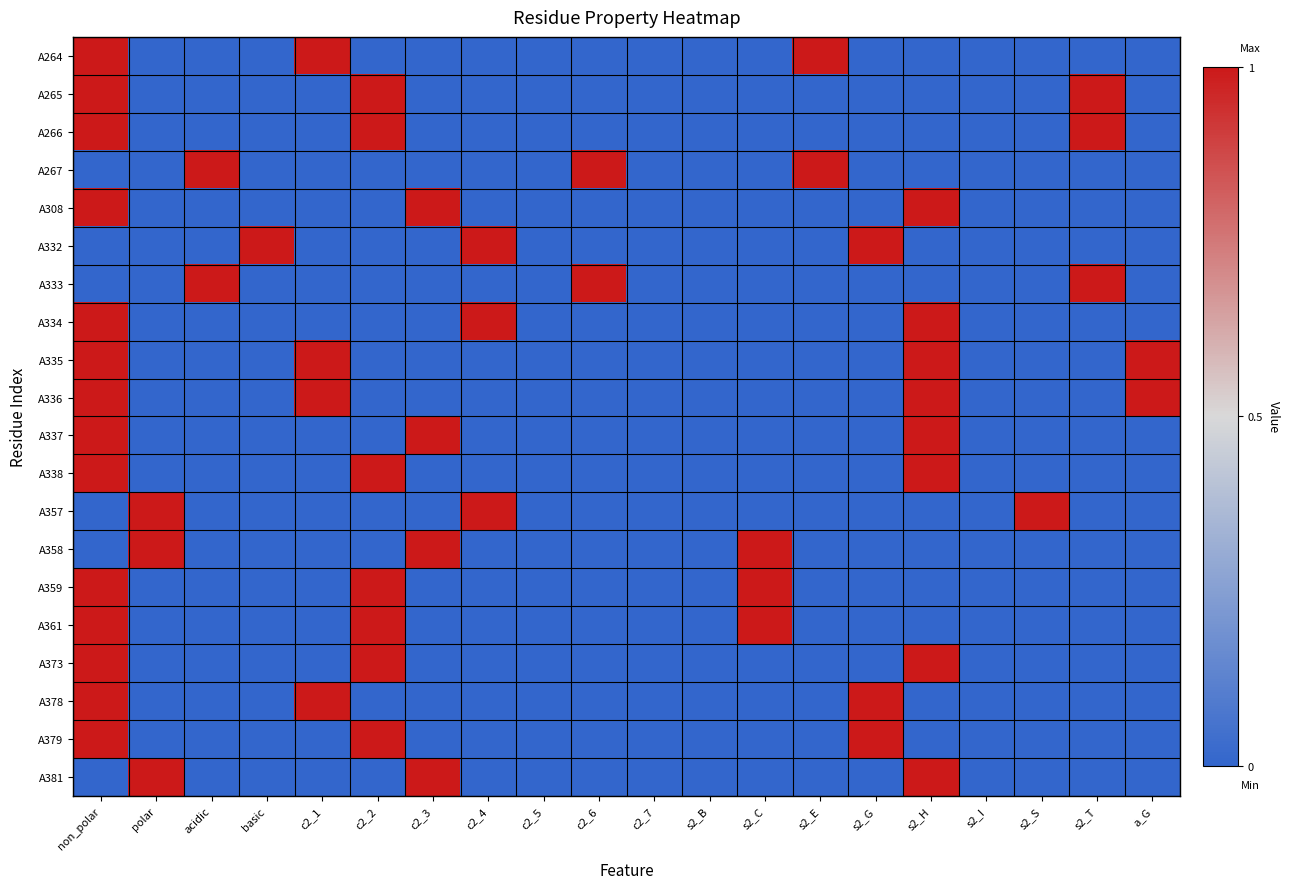

What is the spread (max minus min) of values at s2_H?

1